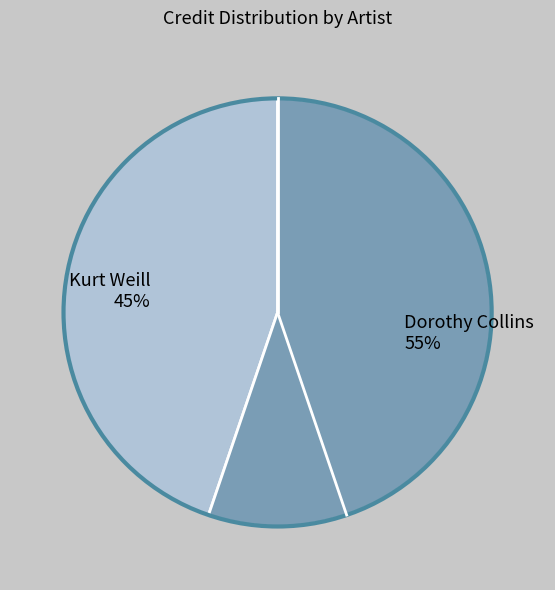

How many slices are in this pie chart?

2